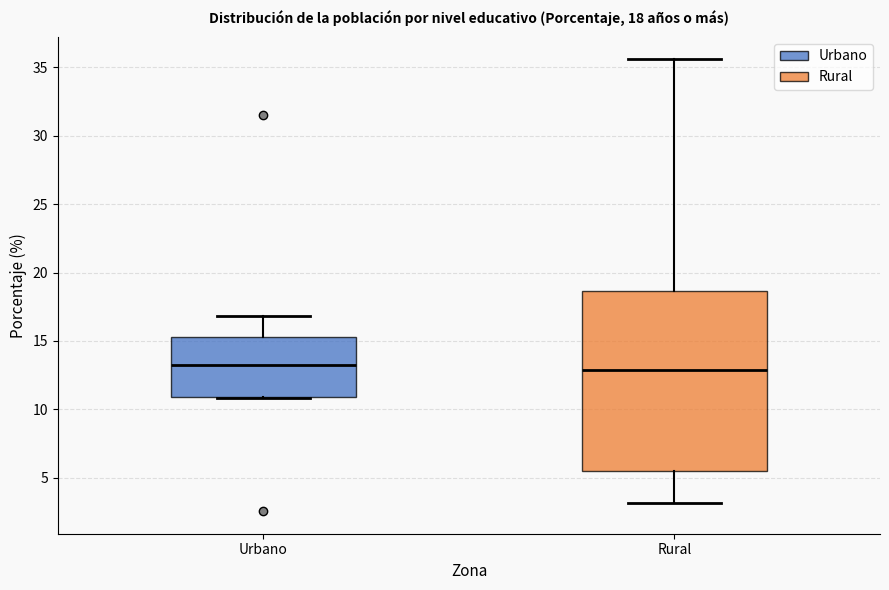

Comparing the boxes themselves (not the whiskers), which one is the tallest?

Rural